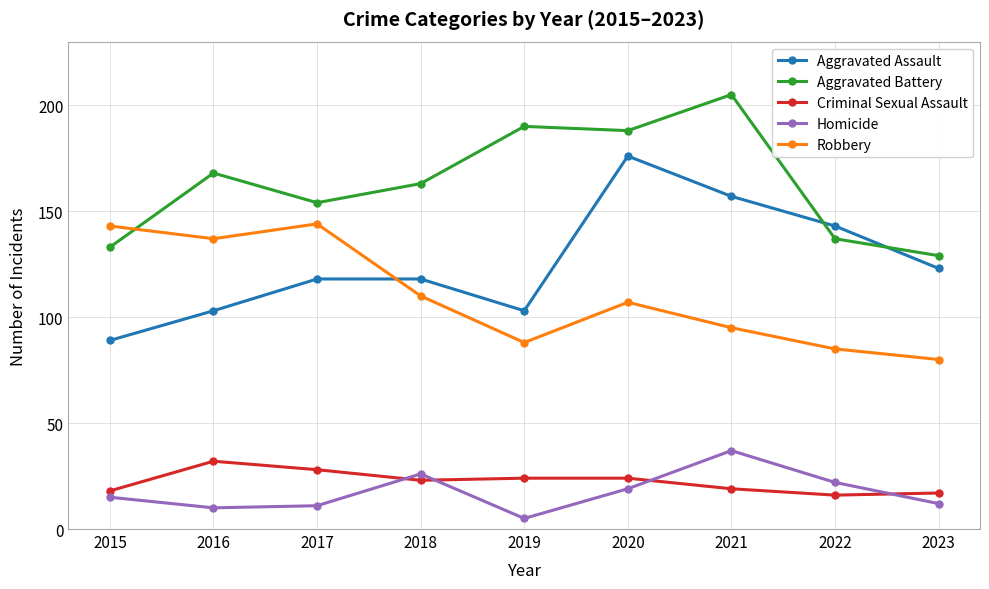

True or false: Aggravated Battery has more than 1 interior local peaks.

True